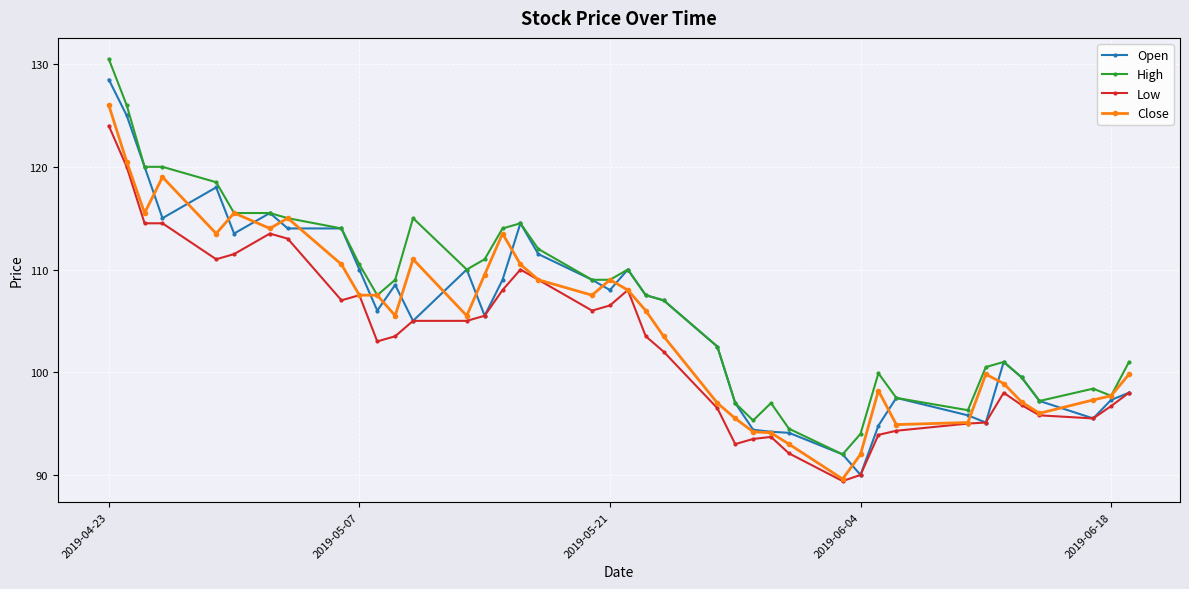

What is the minimum value for Low?

89.4